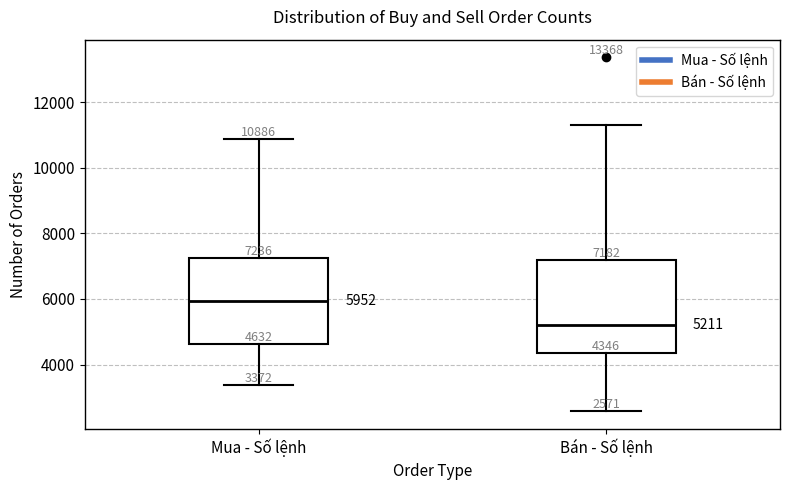

Which box's median line is the lowest?

Bán - Số lệnh